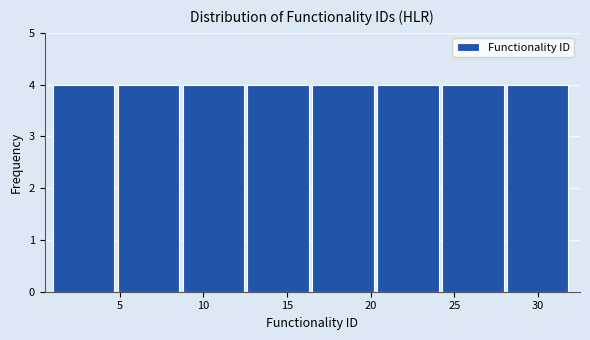

Reading left to right, list every bar in this chart as the range it spans on the x-axis followed by its height. Neither the bar edges nor the heights are printed on the chart, so give them approximately, as read against the axes.

1.0 to 5.0: 4
5.0 to 9.0: 4
9.0 to 12.5: 4
12.5 to 16.5: 4
16.5 to 20.5: 4
20.5 to 24.5: 4
24.5 to 28.0: 4
28.0 to 32.0: 4